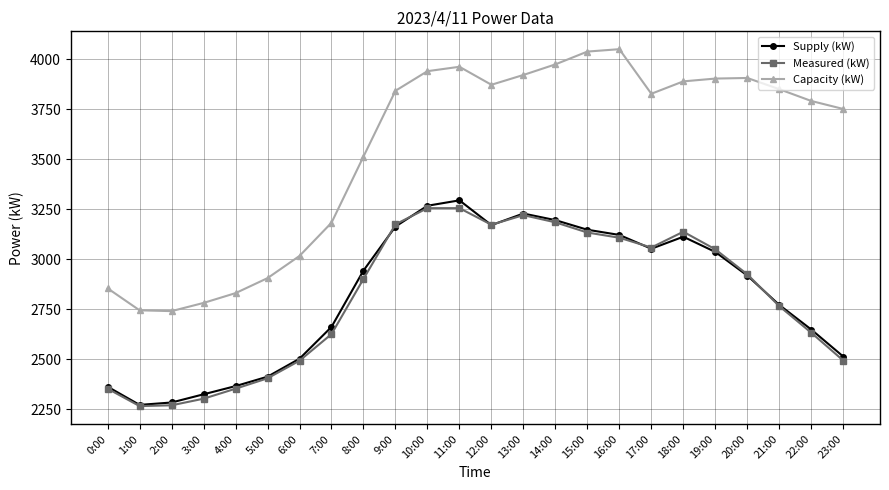

How many data points does each series have?

24